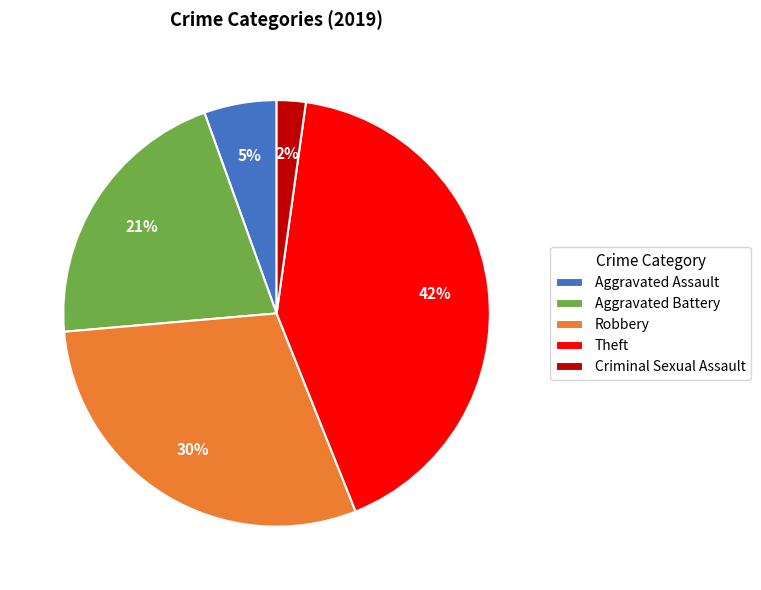

Do Aggravated Assault and Robbery together represent more than half of the pie?

No